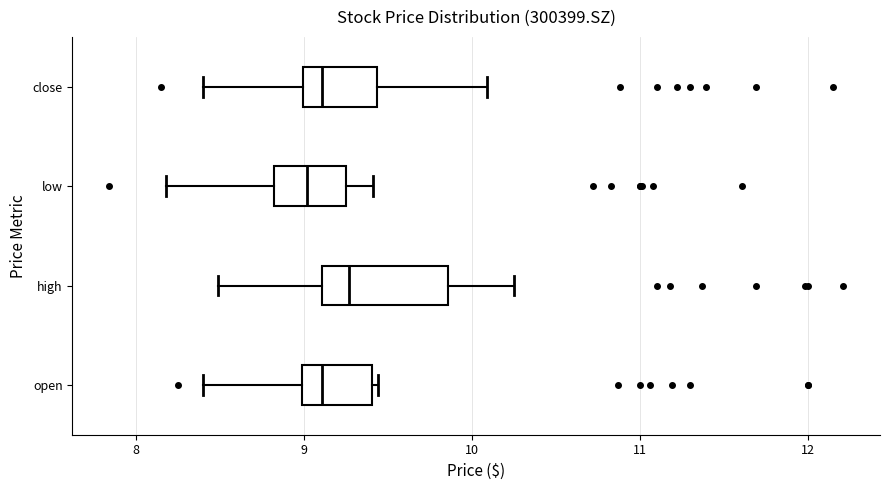

Reading bottom to top, read every box against the x-axis: the position of its median line, the range the box covers, and the ends of its whiskers. The values are not printed on the chart, so give them approximately, as read against the axis.

open: median 9.1, box 9.0 to 9.4, whiskers 8.4 to 9.4 (just right of the box's right edge)
high: median 9.3, box 9.1 to 9.9, whiskers 8.5 to 10.3
low: median 9.0, box 8.8 to 9.2, whiskers 8.2 to 9.4
close: median 9.1, box 9.0 to 9.4, whiskers 8.4 to 10.1